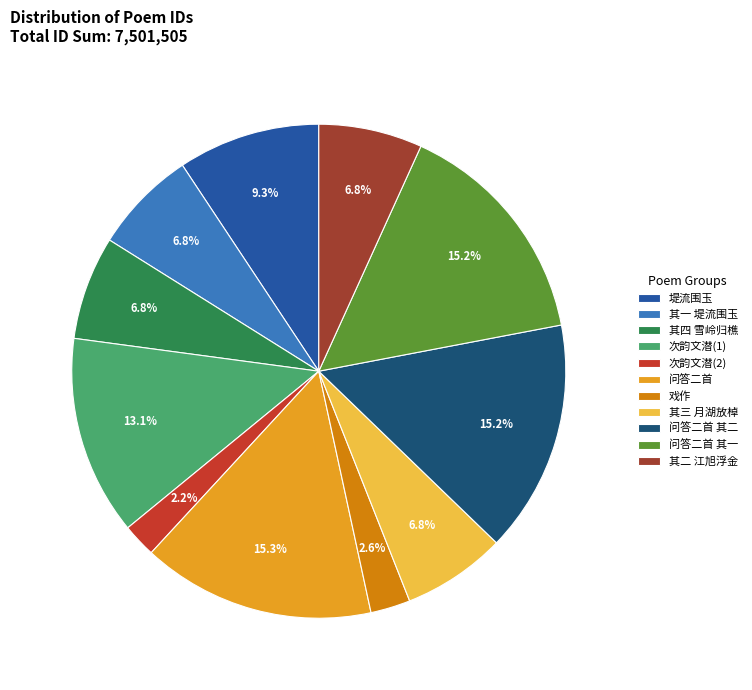

What is the ratio of the value at 问答二首 其二 to the value at 其二 江旭浮金?

2.2